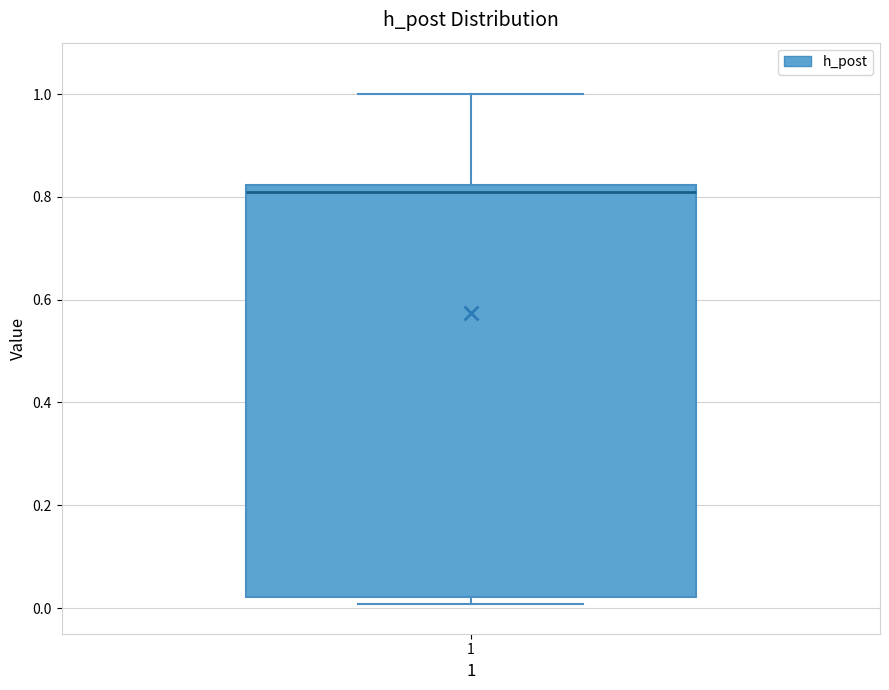

Read this box plot against the y-axis: the position of the median line, the range covered by the box, and the ends of both whiskers. The values are not printed on the chart, so give them approximately, as read against the axis.

median 0.80, box 0.02 to 0.82, whiskers 0.00 to 1.00